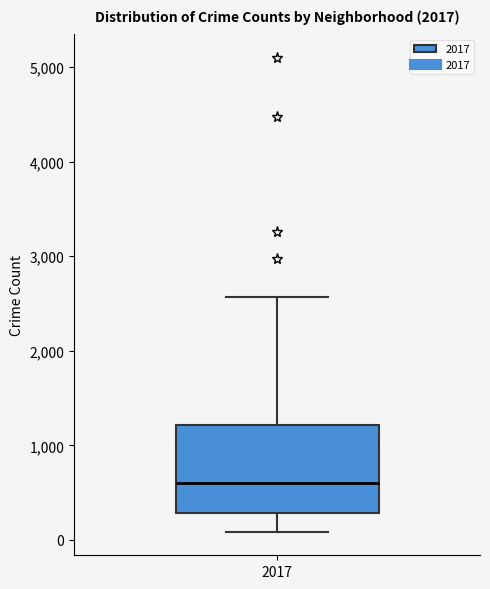

Read this box plot against the y-axis: the position of the median line, the range covered by the box, and the ends of both whiskers. The values are not printed on the chart, so give them approximately, as read against the axis.

median 600, box 300 to 1200, whiskers 100 to 2600